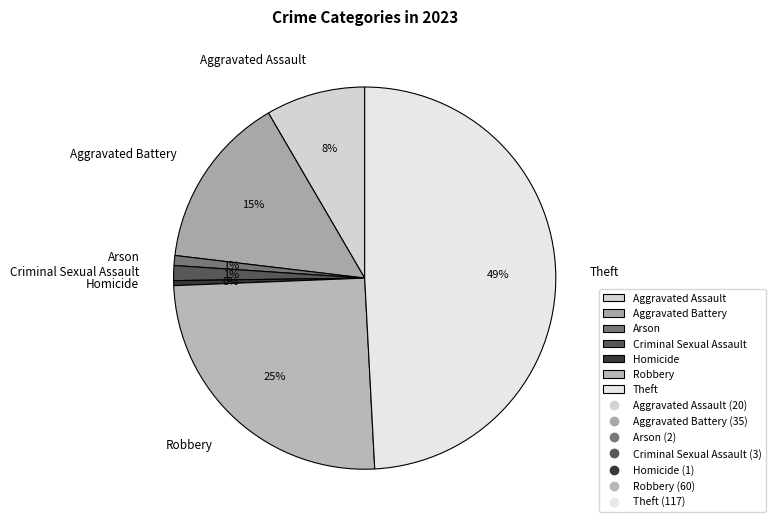

To the nearest percent, what portion does Robbery represent?

25%